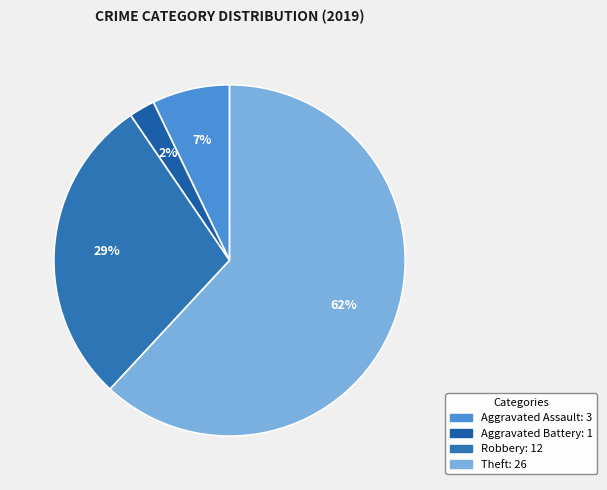

To the nearest percent, what is the difference between the Aggravated Battery and Theft slice percentages?

60%